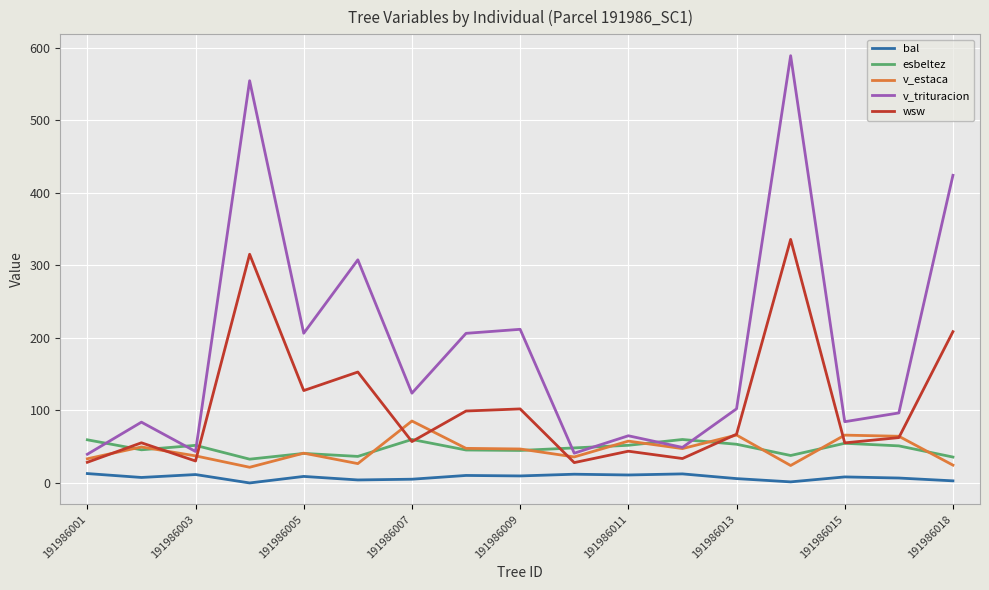

Which series has the widest spread of values?

v_trituracion